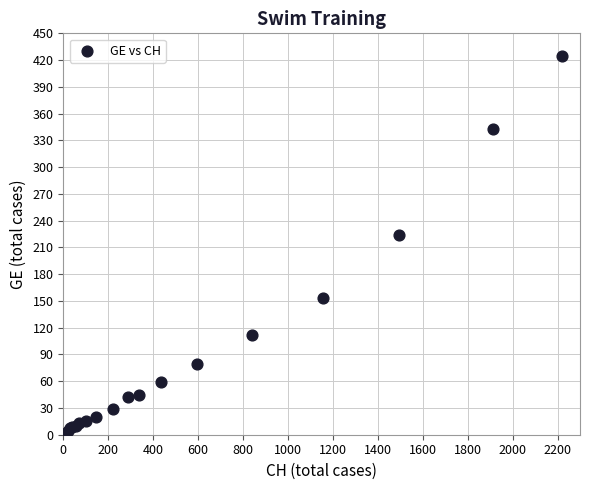

What Y value in the scatter plot is closest to 212?

224